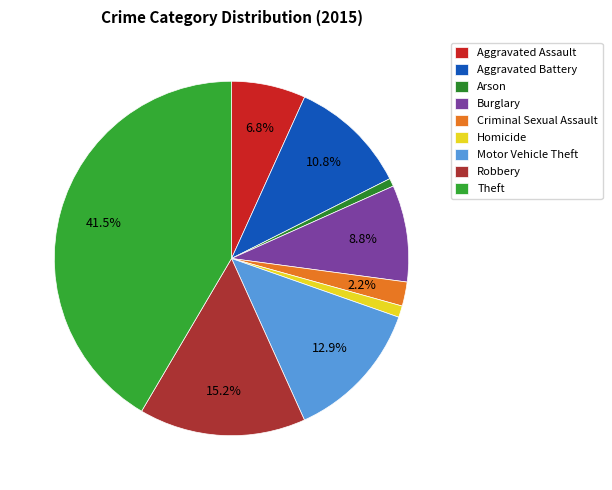

Does any single category account for the majority?

No